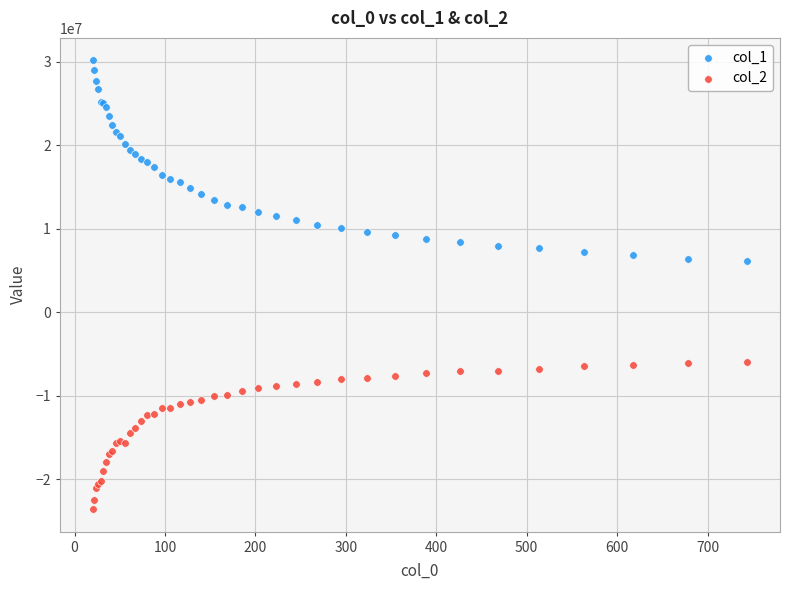

What is the X range (max minus min) for the scatter plot?

723.9